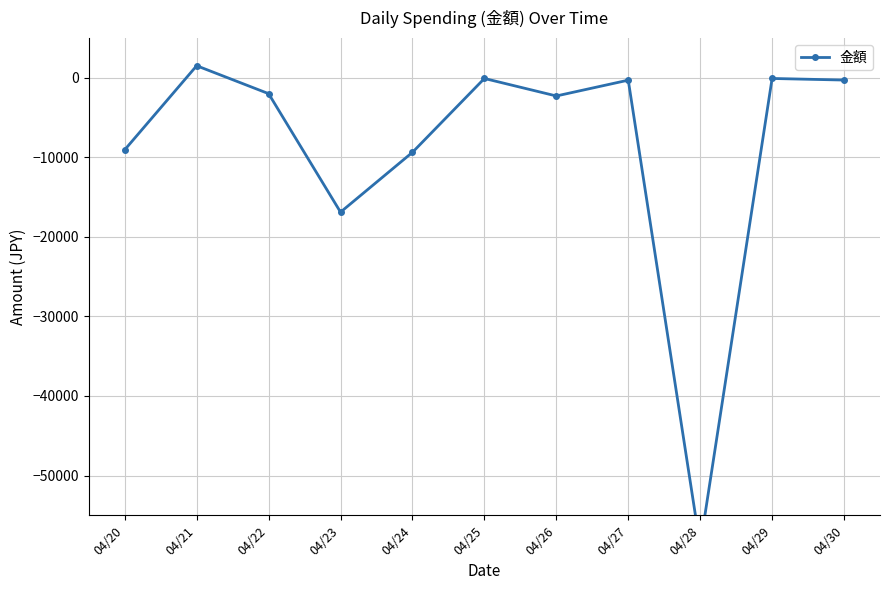

Reading right to left, what are all the values shown in this chart?

-300	-100	-58854	-313	-2300	-100	-9382	-16900	-2009	1500	-9061